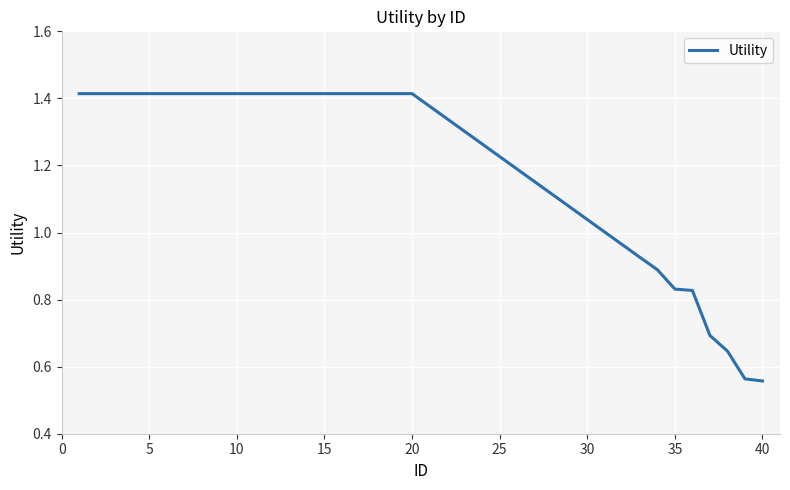

Does the chart display data point markers on the line(s)?

No